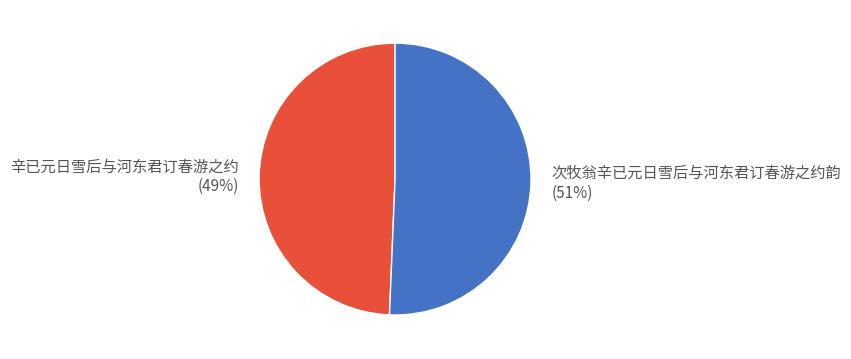

To the nearest percent, what percentage of the pie is 辛已元日雪后与河东君订春游之约?

49%